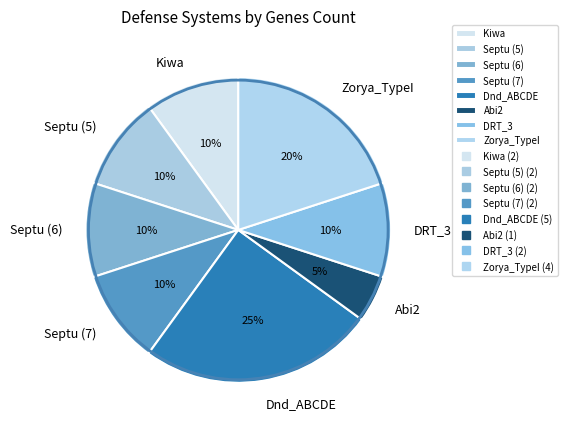

Count the number of slices in the pie.

8